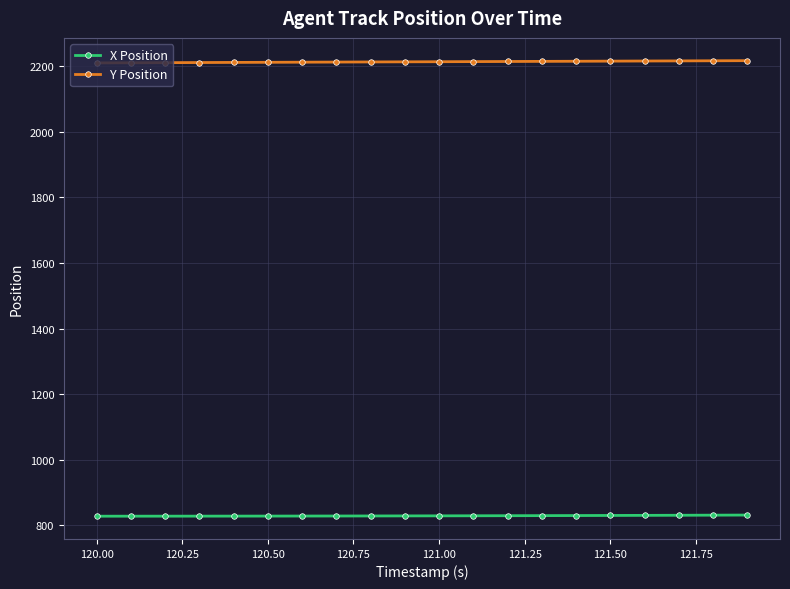

What is the value of the X Position point at the 19th from the left?

830.2